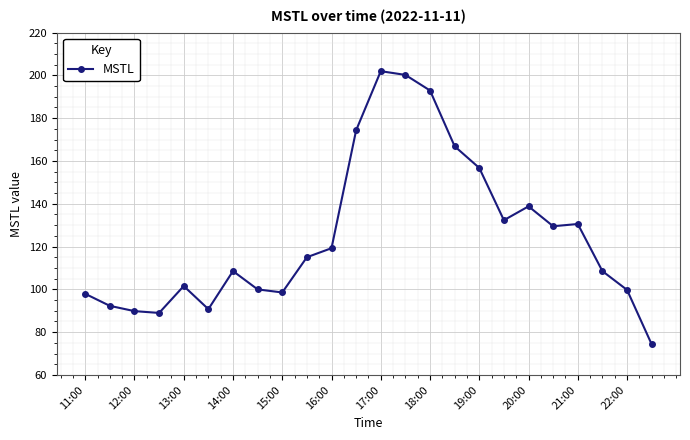

What is the difference between the second highest and second lowest values?

111.2